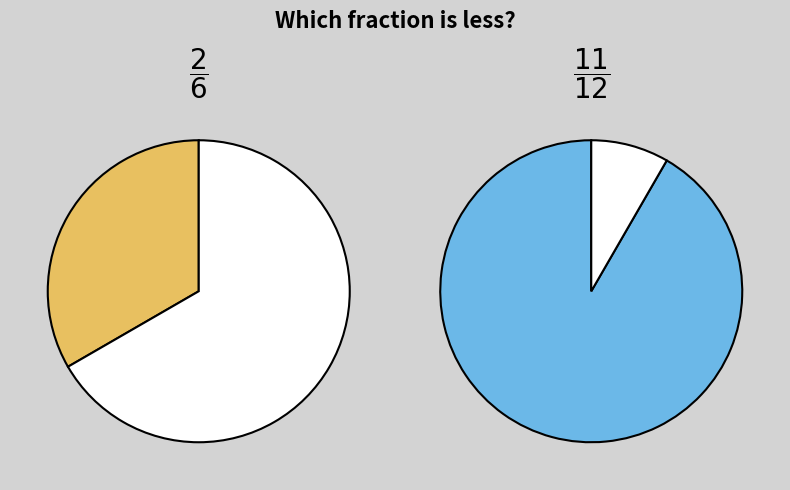

Is 11/12 the majority of the pie?

Yes